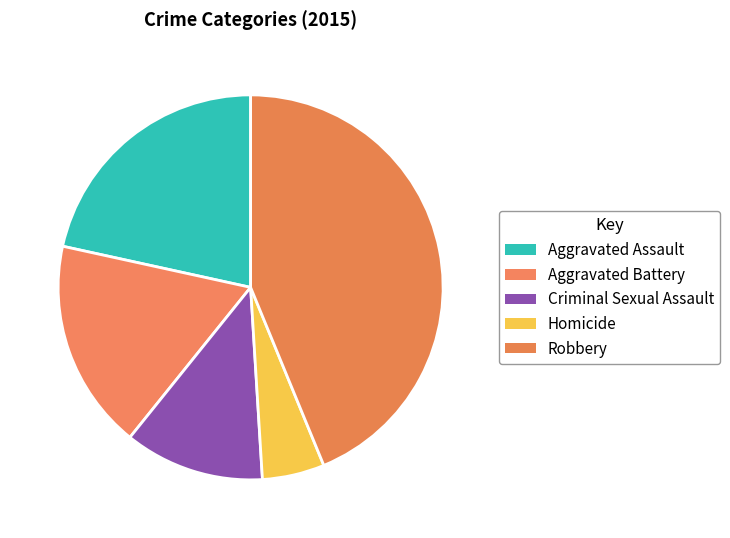

How many slices are in this pie chart?

5